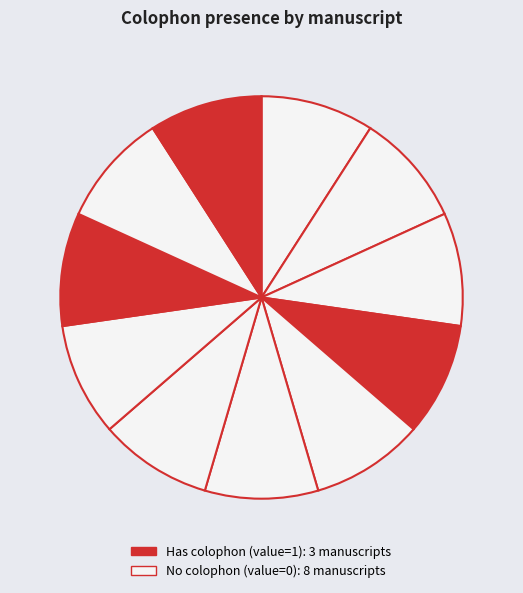

How many slices are in this pie chart?

11